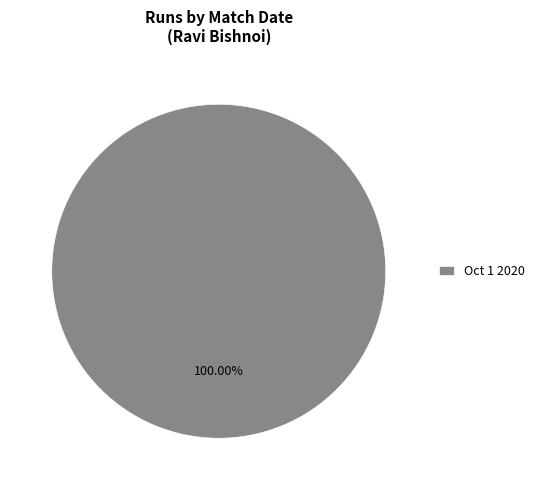

Is Oct 1 2020 the majority of the pie?

Yes